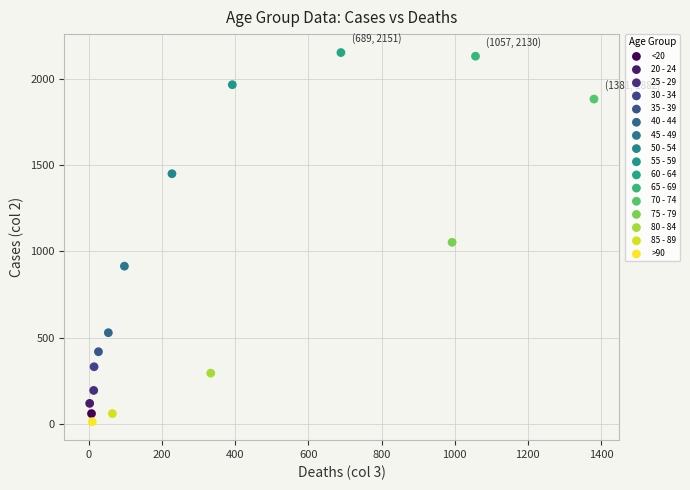

Which series contains the highest Y value?

60 - 64